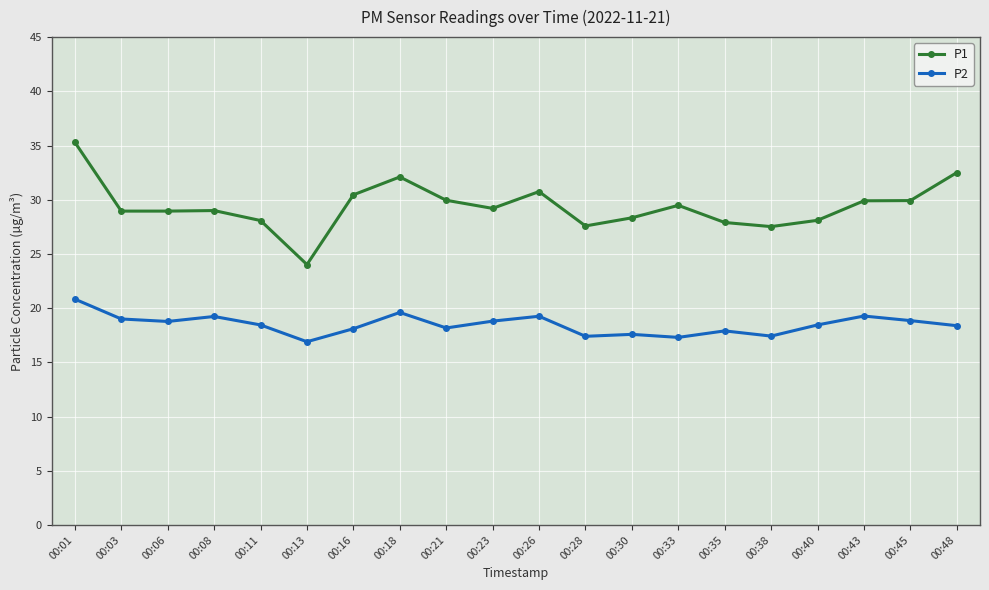

True or false: P1 and P2 intersect in this chart.

False